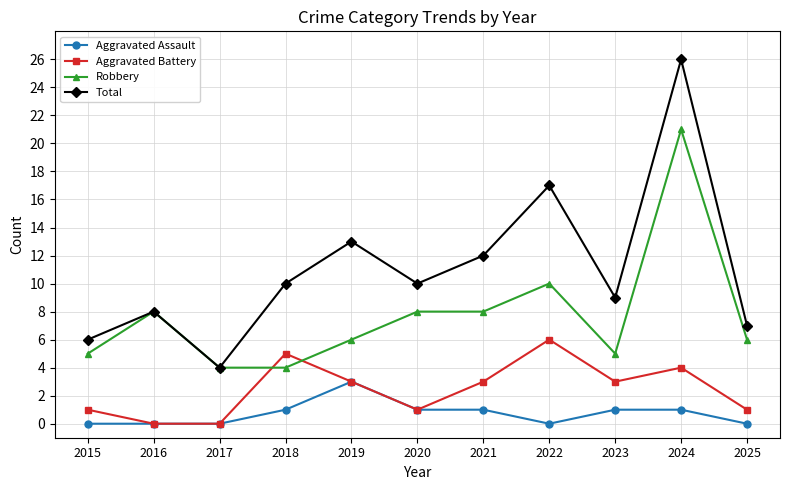

Which series has the widest spread of values?

Total